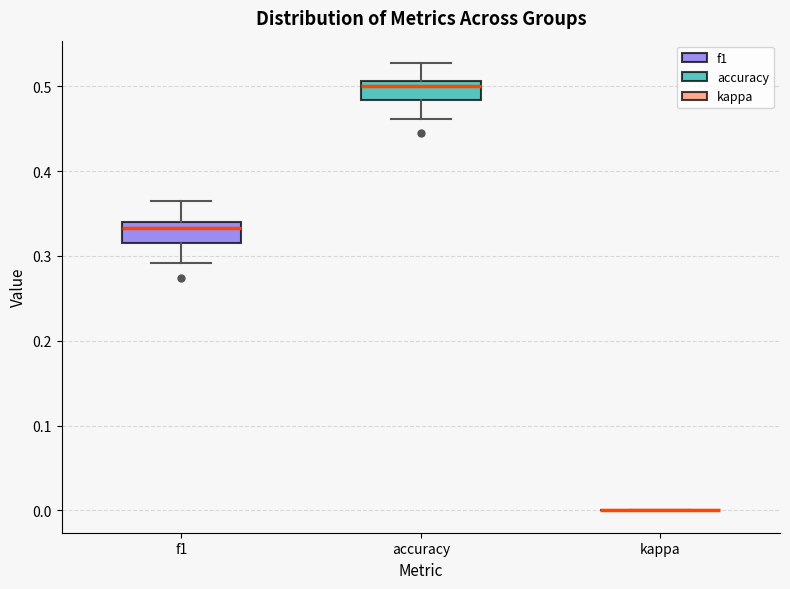

Reading left to right, read every box against the y-axis: the position of its median line, the range the box covers, and the ends of its whiskers. The values are not printed on the chart, so give them approximately, as read against the axis.

f1: median 0.33, box 0.32 to 0.34, whiskers 0.29 to 0.36
accuracy: median 0.50, box 0.48 to 0.51, whiskers 0.46 to 0.53
kappa: box collapsed to a line at 0.00, whiskers 0.00 to 0.00